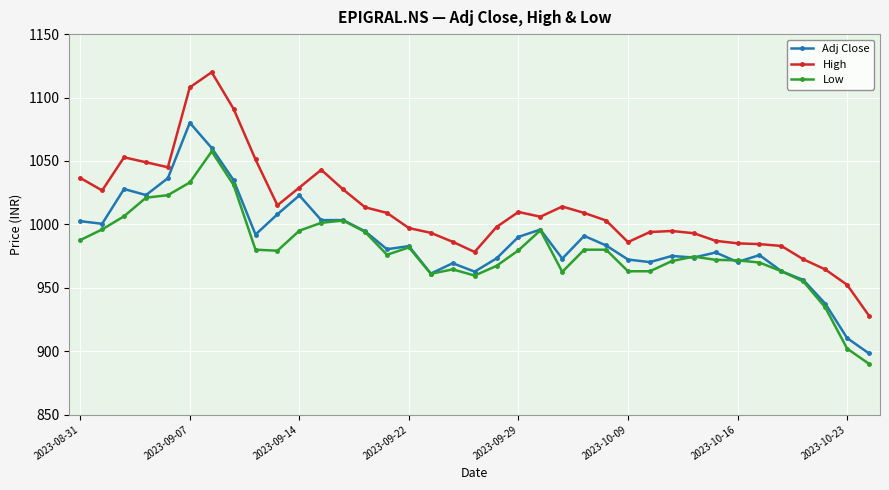

True or false: Low has more than 1 points higher than both neighbors.

True